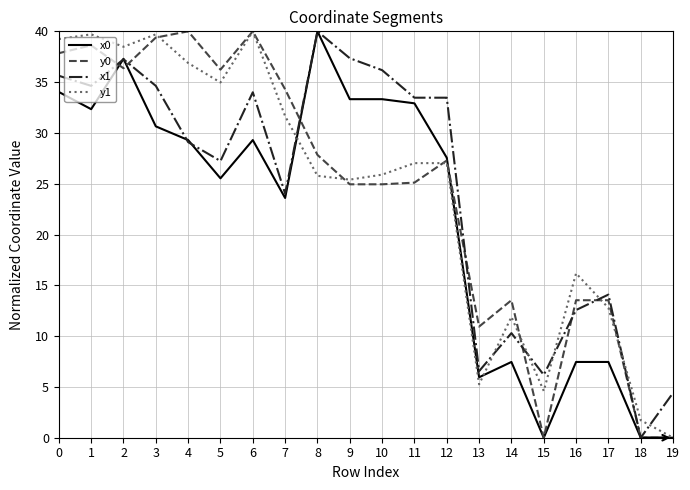

The value of x1 at 11 is 21.4. True or false?

False